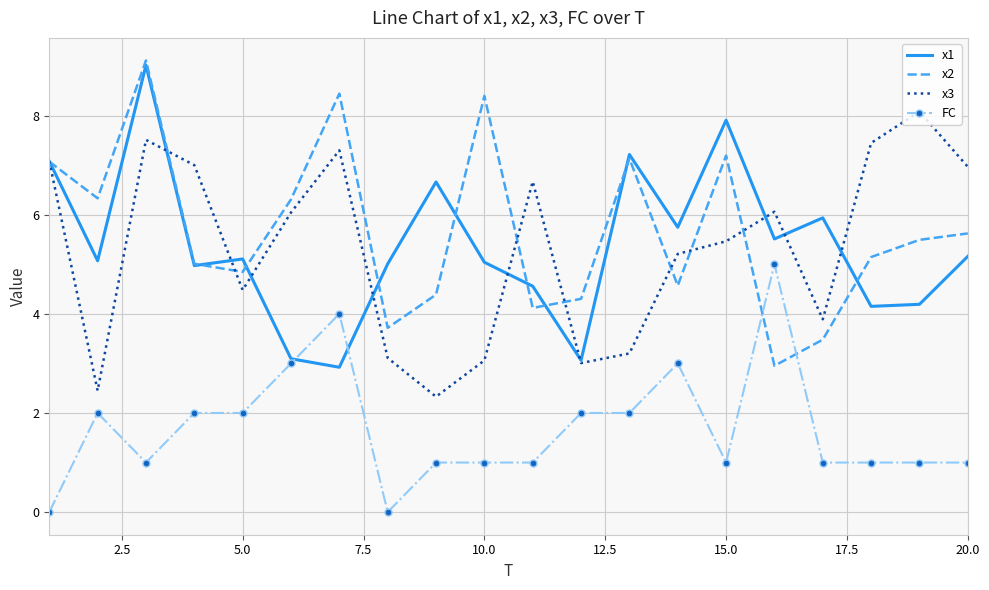

Count the FC values in the range 1 to 2.

14